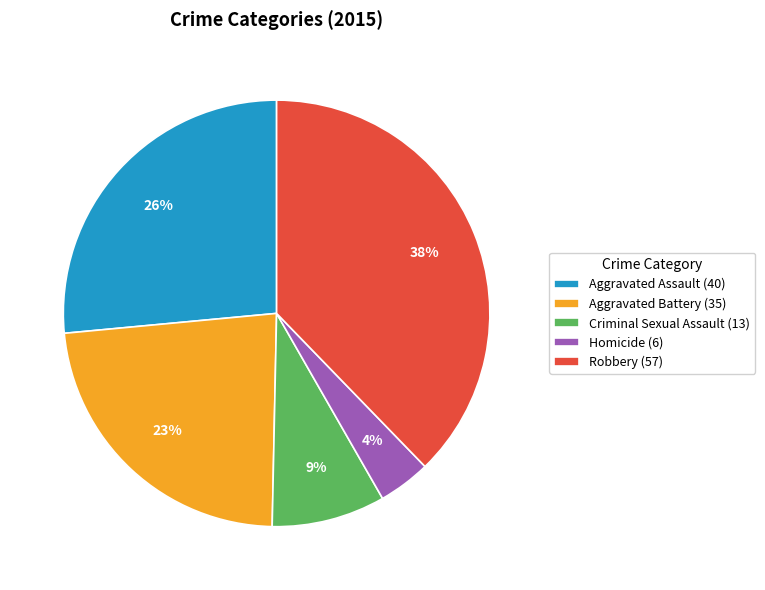

True or false: Homicide accounts for 4% of the total.

True